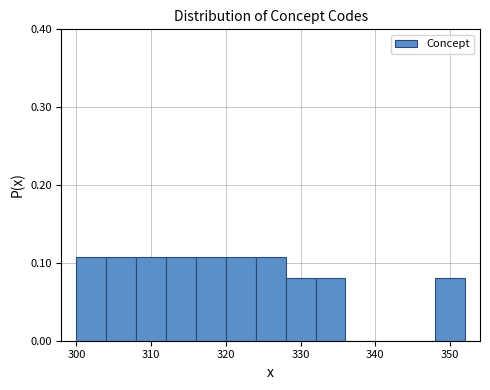

Reading left to right, list every bar in this chart as the range it spans on the x-axis followed by its height. The values are not printed on the chart, so give them approximately, as read against the axis.

300 to 304: 0.11
304 to 308: 0.11
308 to 312: 0.11
312 to 316: 0.11
316 to 320: 0.11
320 to 324: 0.11
324 to 328: 0.11
328 to 332: 0.08
332 to 336: 0.08
336 to 340: 0
340 to 344: 0
344 to 348: 0
348 to 352: 0.08